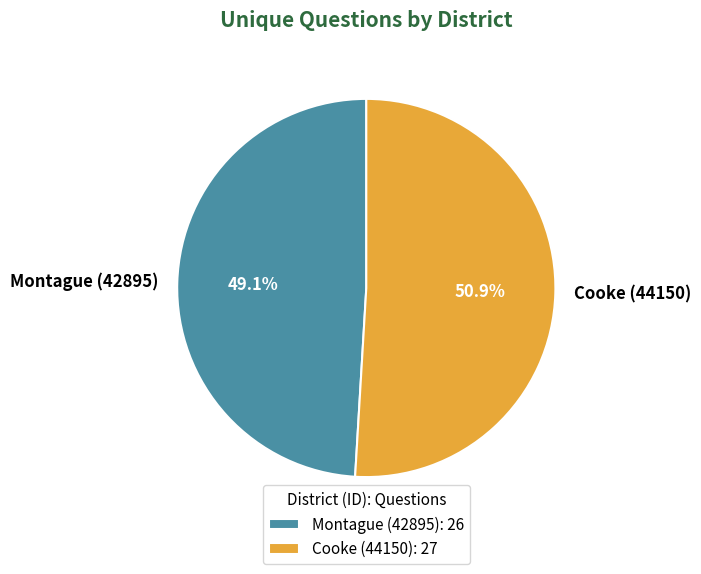

What percentage is NOT represented by Montague (42895)?

50.9%